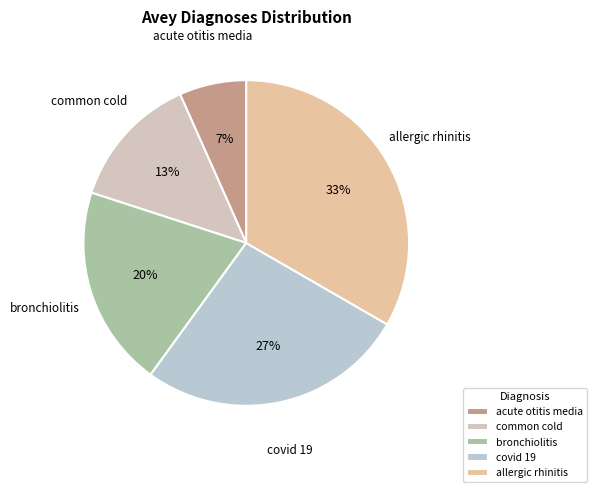

Is covid 19 the majority of the pie?

No